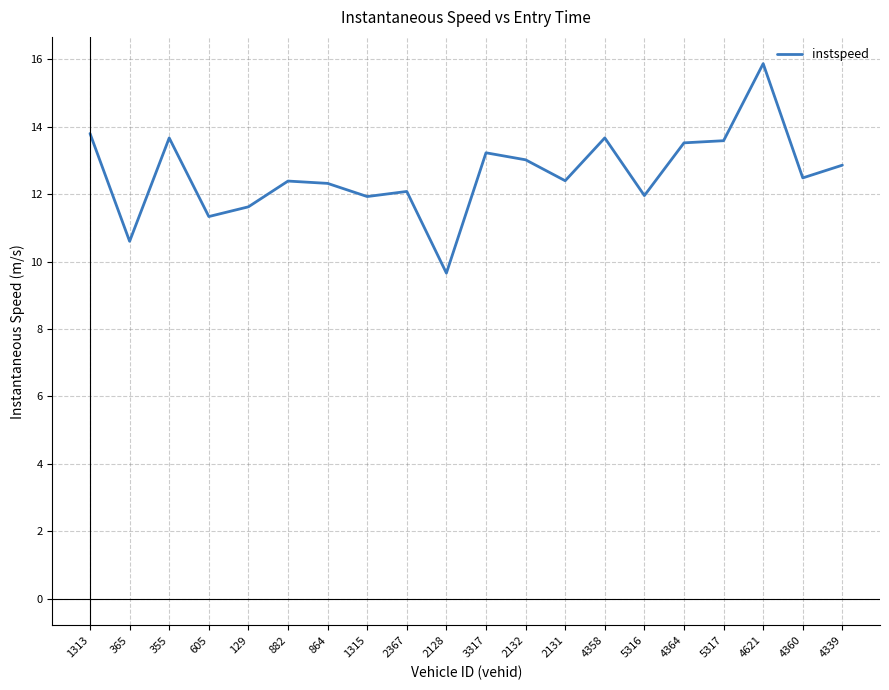

What is the sum of all values?

251.9